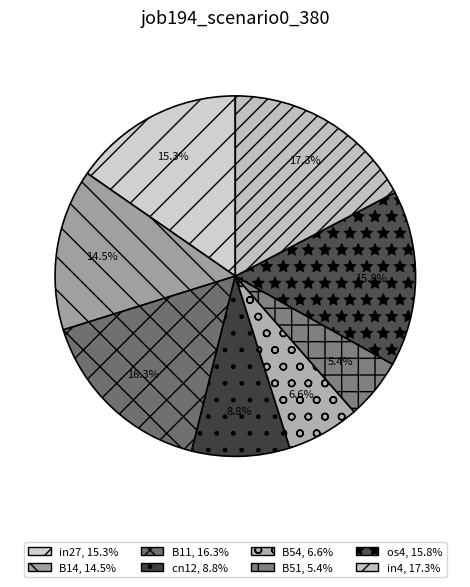

What is the smallest slice in the pie chart?

B51